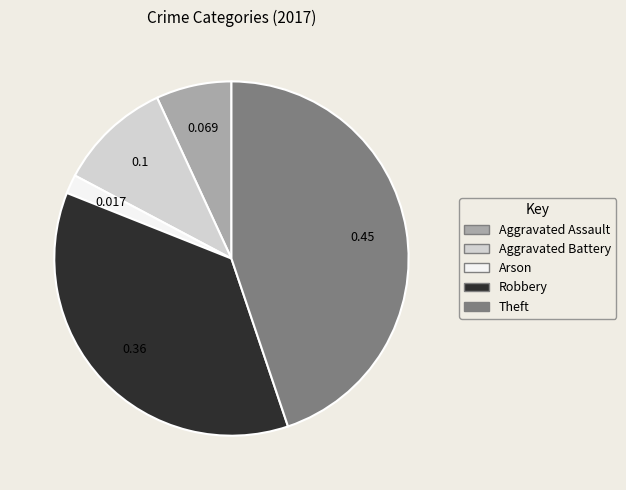

Which slice is the largest?

Theft